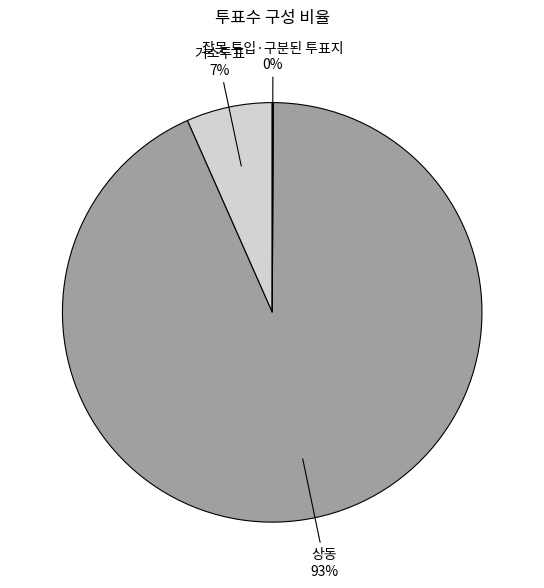

Is it true that 상동 is 93% of the pie?

True